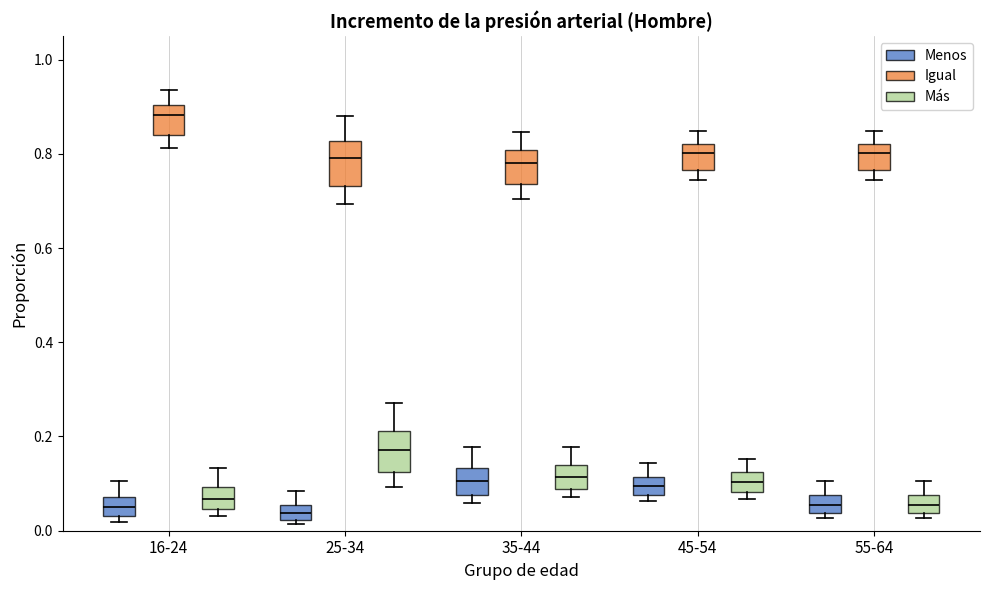

Reading left to right, transcribe this box plot: for each box, give where its median line is, the range the box spans, and where its two whiskers end, as read against the y-axis. The values are not printed on the chart, so give them approximately, as read against the axis.

16-24 (Menos): median 0.06, box 0.04 to 0.08, whiskers 0.02 to 0.10
16-24 (Igual): median 0.88, box 0.84 to 0.90, whiskers 0.82 to 0.94
16-24 (Más): median 0.06, box 0.04 to 0.10, whiskers 0.04 (just below the box's lower edge) to 0.14
25-34 (Menos): median 0.04, box 0.02 to 0.06, whiskers 0.02 (just below the box's lower edge) to 0.08
25-34 (Igual): median 0.80, box 0.74 to 0.82, whiskers 0.70 to 0.88
25-34 (Más): median 0.18, box 0.12 to 0.22, whiskers 0.10 to 0.28
35-44 (Menos): median 0.10, box 0.08 to 0.14, whiskers 0.06 to 0.18
35-44 (Igual): median 0.78, box 0.74 to 0.80, whiskers 0.70 to 0.84
35-44 (Más): median 0.12, box 0.08 to 0.14, whiskers 0.08 (just below the box's lower edge) to 0.18
45-54 (Menos): median 0.10, box 0.08 to 0.12, whiskers 0.06 to 0.14
45-54 (Igual): median 0.80, box 0.76 to 0.82, whiskers 0.74 to 0.84
45-54 (Más): median 0.10, box 0.08 to 0.12, whiskers 0.06 to 0.16
55-64 (Menos): median 0.06, box 0.04 to 0.08, whiskers 0.02 to 0.10
55-64 (Igual): median 0.80, box 0.76 to 0.82, whiskers 0.74 to 0.84
55-64 (Más): median 0.06, box 0.04 to 0.08, whiskers 0.02 to 0.10